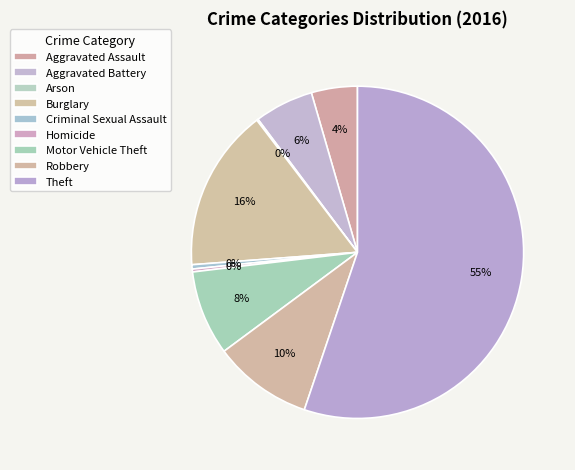

What is the change in value from Criminal Sexual Assault to Homicide?

-1